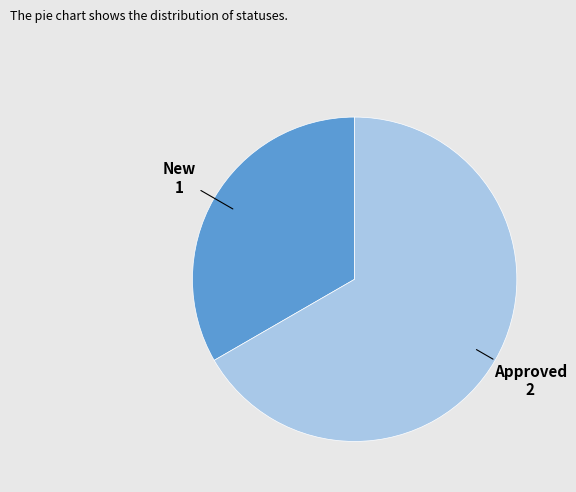

Is there any slice that represents more than half of the pie?

Yes